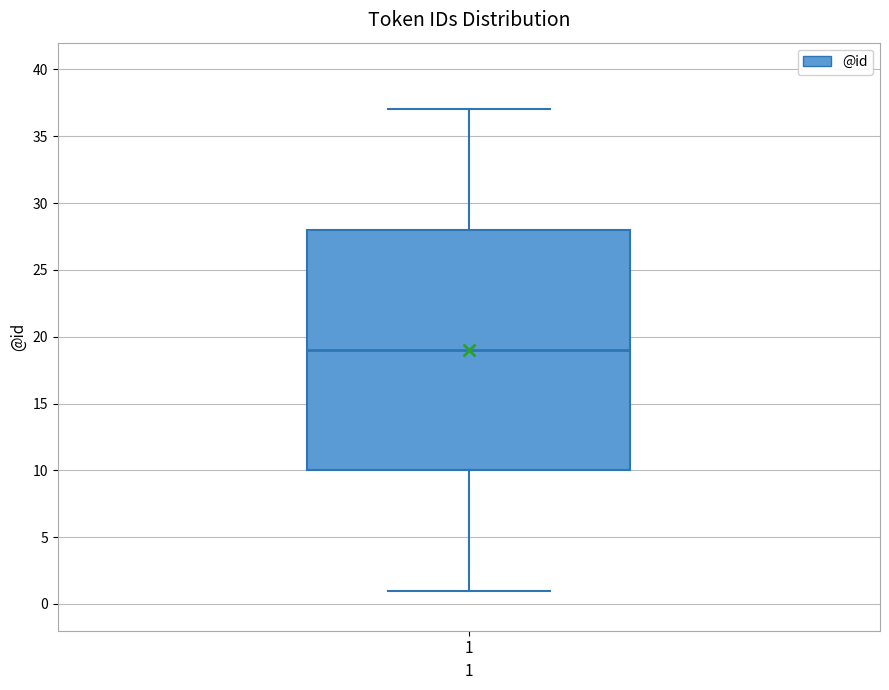

Read this box plot against the y-axis: the position of the median line, the range covered by the box, and the ends of both whiskers. The values are not printed on the chart, so give them approximately, as read against the axis.

median 19, box 10 to 28, whiskers 1 to 37